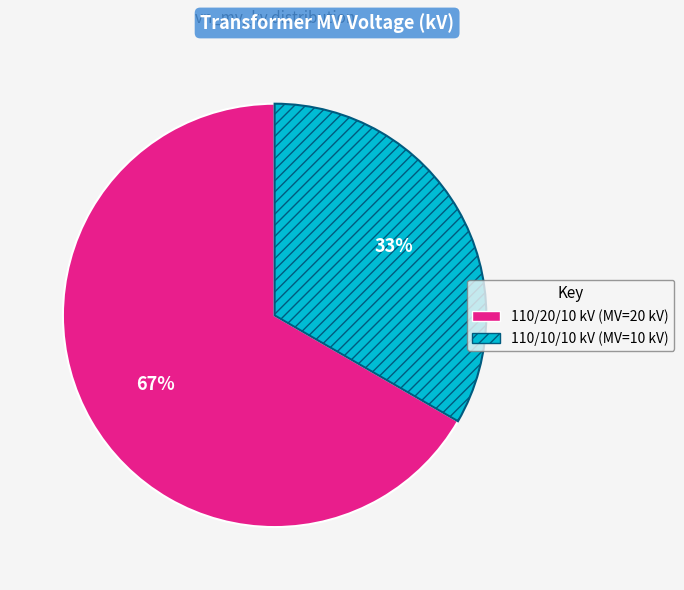

How many segments does this pie chart have?

2